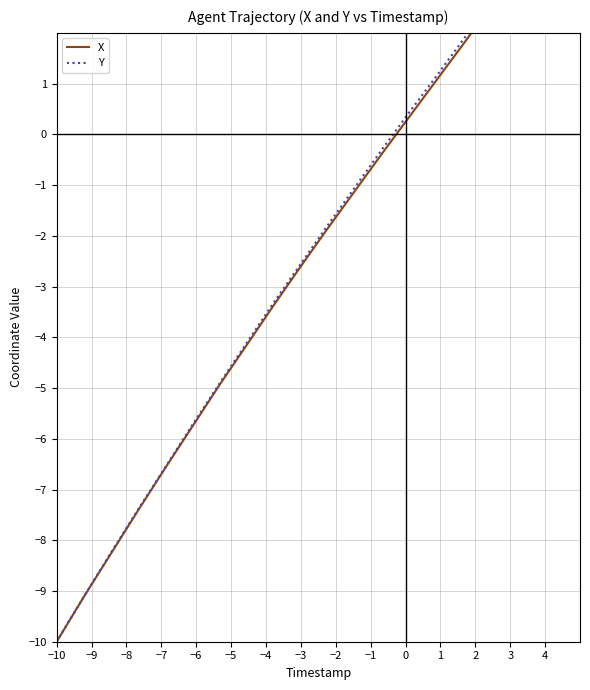

How many positive values does the X series have?

6